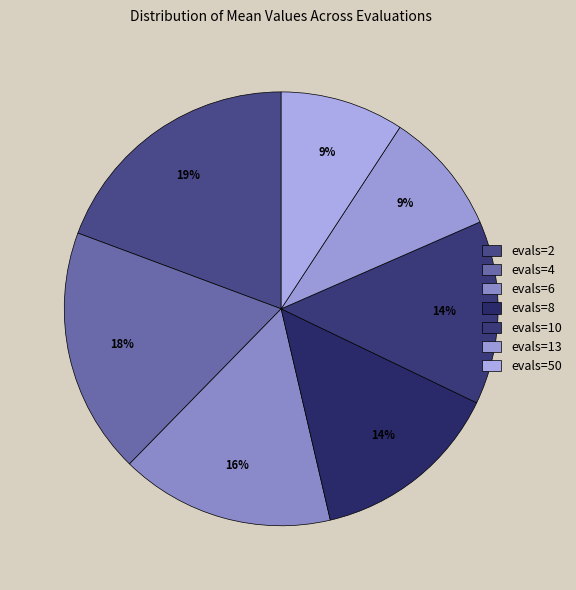

Count the number of slices in the pie.

7